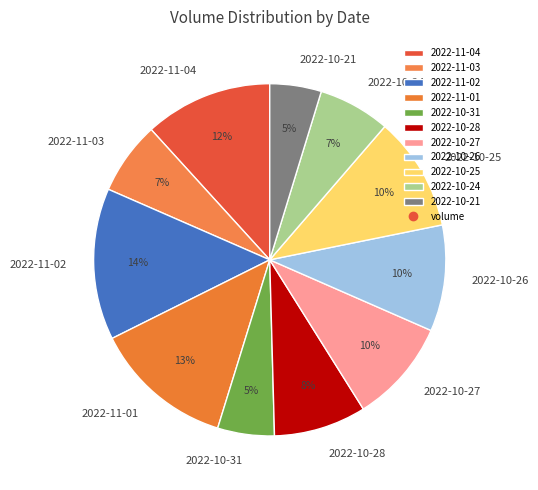

What percentage is the 2022-10-21 slice, to the nearest percent?

5%